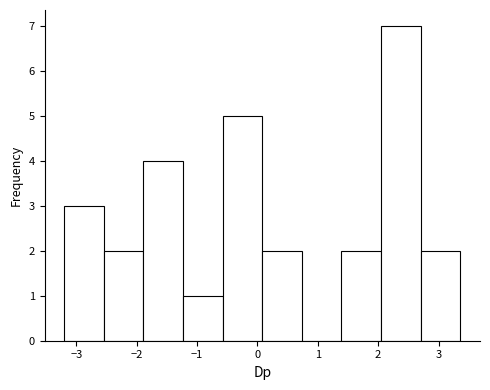

Reading left to right, transcribe this chart: for each bar, give the range it covers on the x-axis and its height. Neither the bar edges nor the heights are printed on the chart, so give them approximately, as read against the axes.

-3.2 to -2.5: 3
-2.5 to -1.9: 2
-1.9 to -1.2: 4
-1.2 to -0.6: 1
-0.6 to 0.1: 5
0.1 to 0.7: 2
0.7 to 1.4: 0
1.4 to 2.0: 2
2.0 to 2.7: 7
2.7 to 3.4: 2